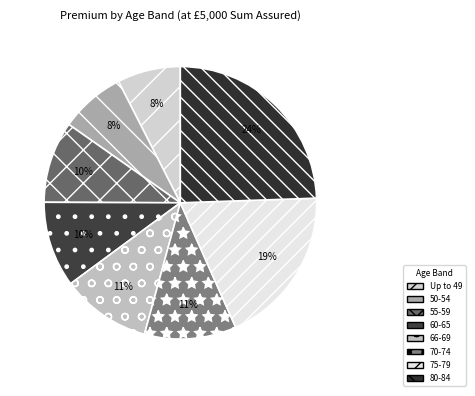

How many slices are in this pie chart?

8